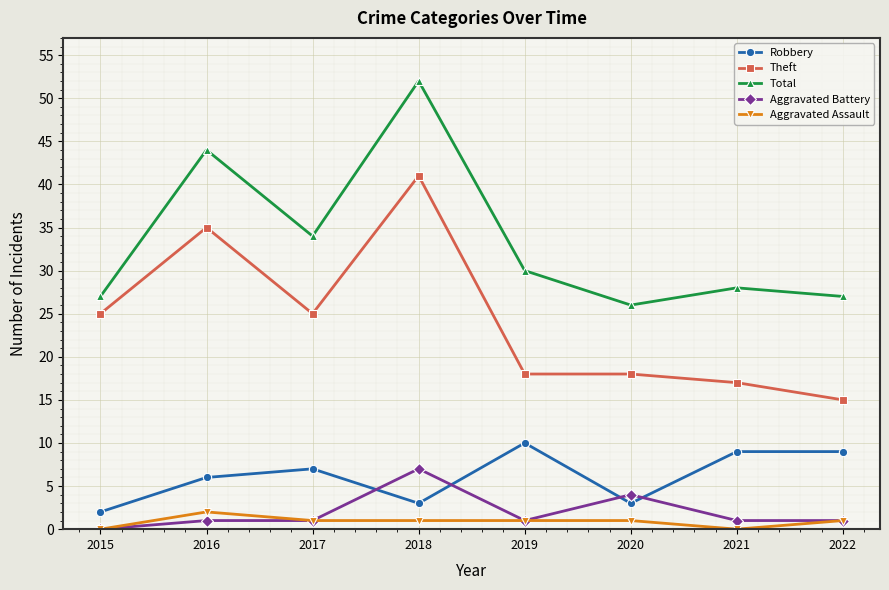

Is this an area chart (filled region under the line)?

No